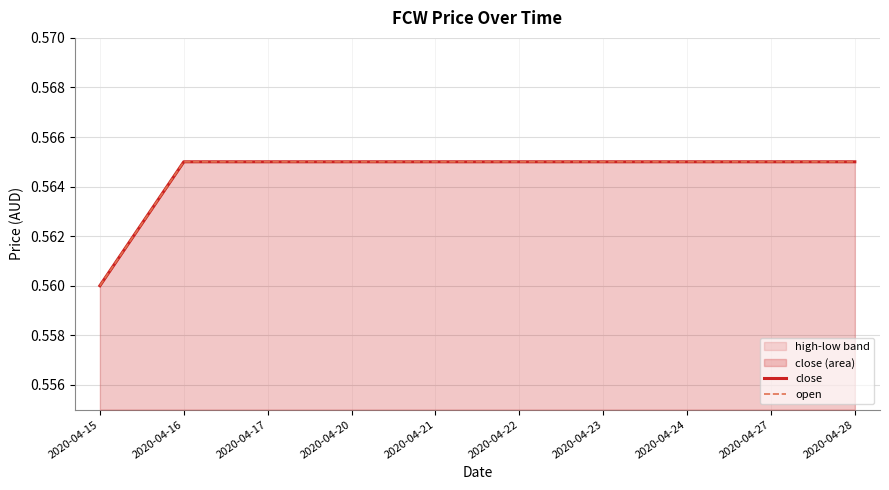

At how many categories does at least one series exceed 0?

10